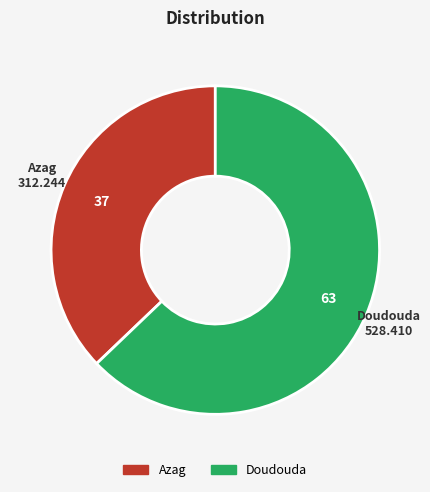

Rank the categories by value from lowest to highest.

Azag, Doudouda